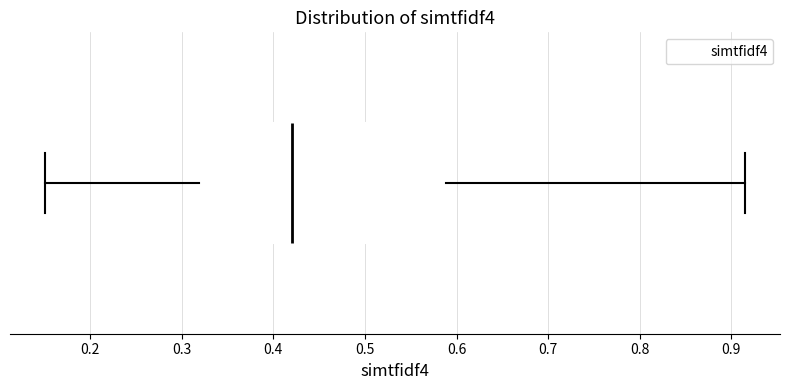

Where does the right whisker of the box end on the x-axis? The values are not printed on the chart, so give them approximately, as read against the axis.

0.92